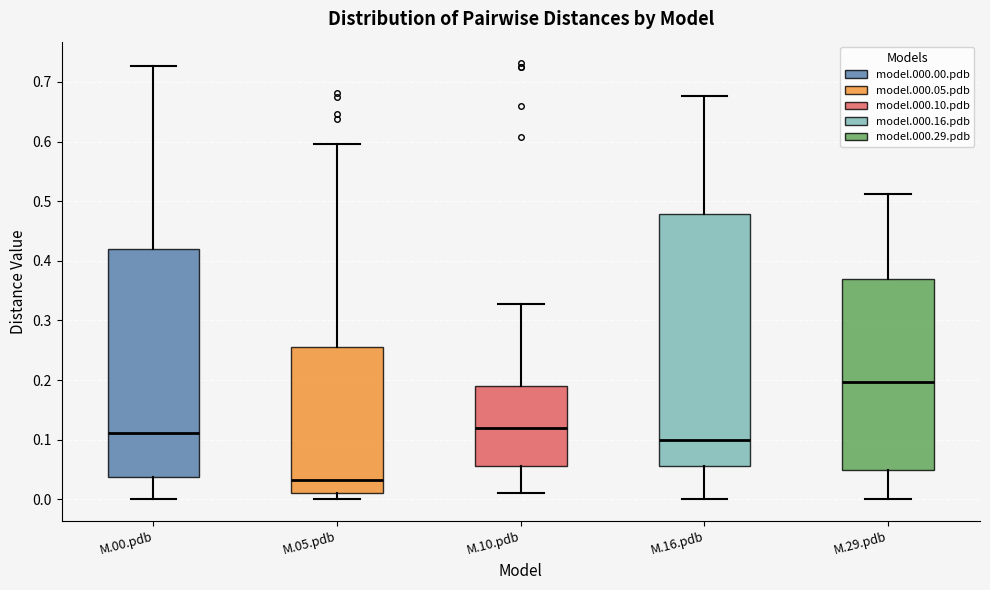

Where does the lower whisker of the box for M.00.pdb end on the y-axis? The values are not printed on the chart, so give them approximately, as read against the axis.

0.00